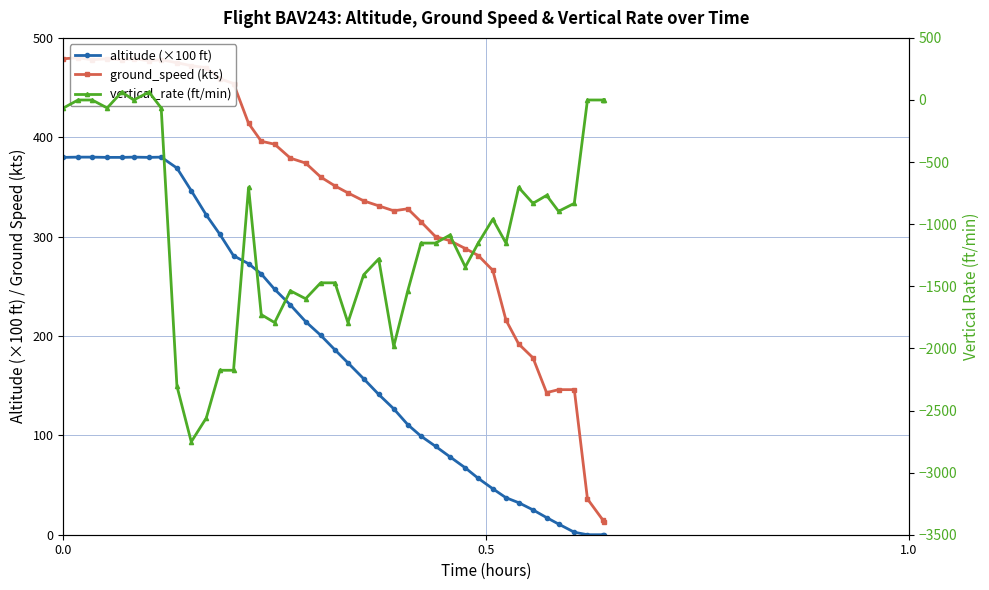

What is the sum of all vertical_rate (ft/min) values?

-42368.0